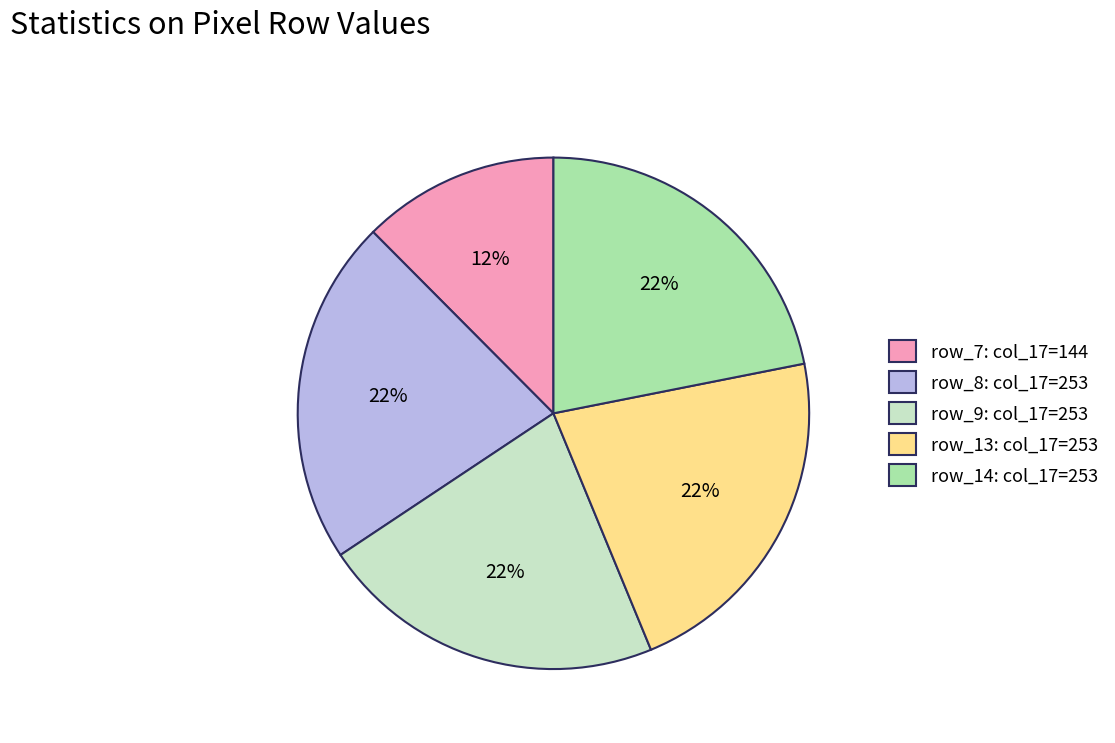

Is the sum of row_7: col_17=144 and row_8: col_17=253 greater than half?

No